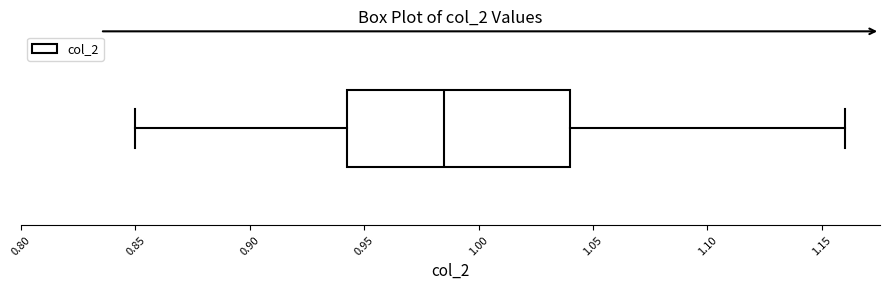

Transcribe this box plot: give where the median line is, the range the box spans, and where the two whiskers end, as read against the x-axis. The values are not printed on the chart, so give them approximately, as read against the axis.

median 0.985, box 0.945 to 1.040, whiskers 0.850 to 1.160